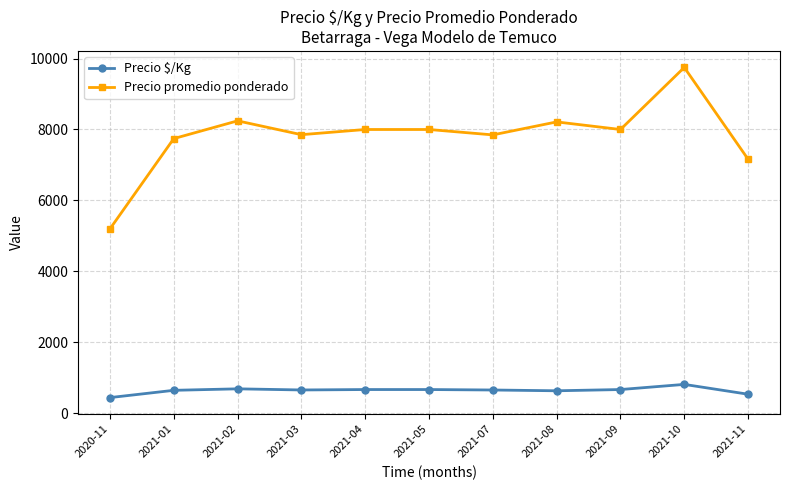

What is the approximate value of Precio promedio ponderado at 2021-05, to the nearest 100?

8000